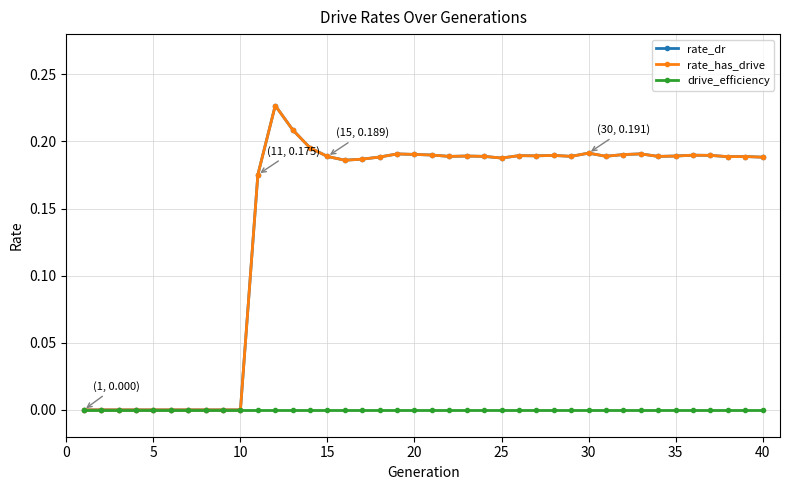

Does the chart have visible grid lines?

Yes